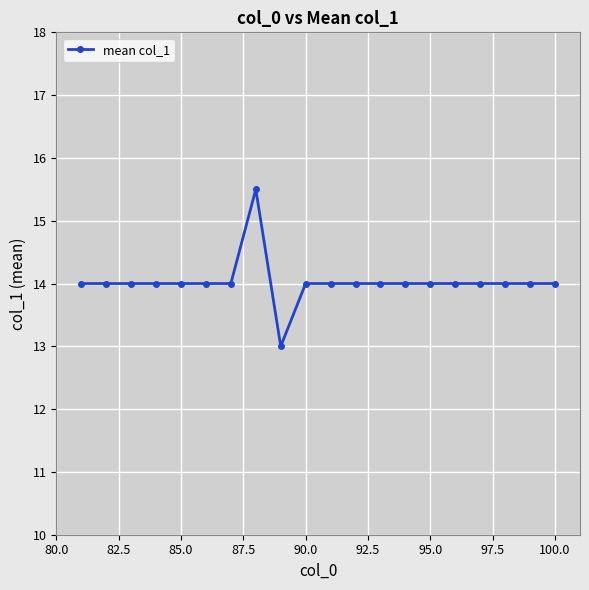

What is the value of the 14th point from the left?

14.0